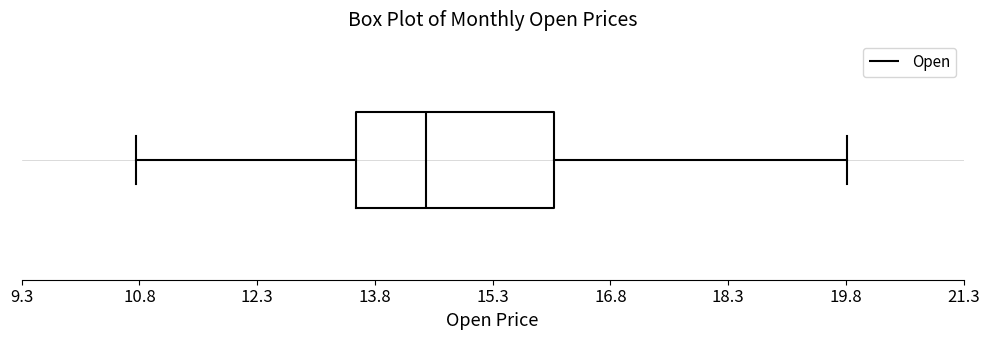

Read this box plot against the x-axis: the position of the median line, the range covered by the box, and the ends of both whiskers. The values are not printed on the chart, so give them approximately, as read against the axis.

median 14.4, box 13.6 to 16.0, whiskers 10.8 to 19.8